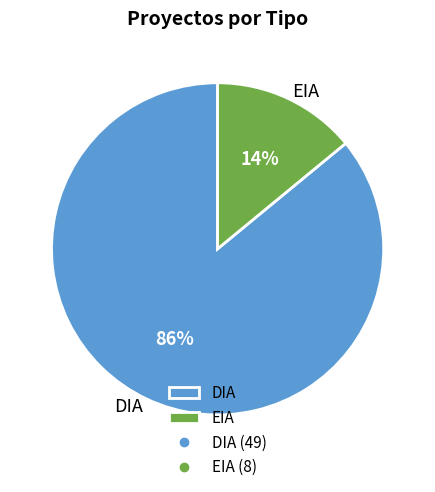

Is there a majority slice in this chart?

Yes